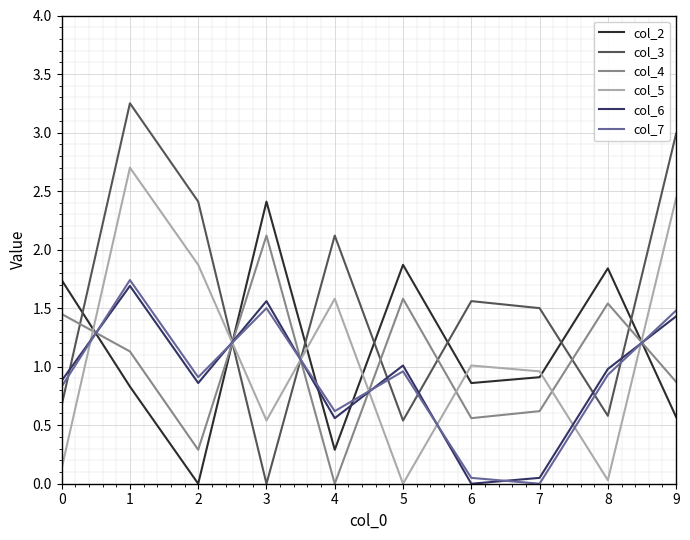

The value of col_6 at 6 is -0.5. True or false?

False